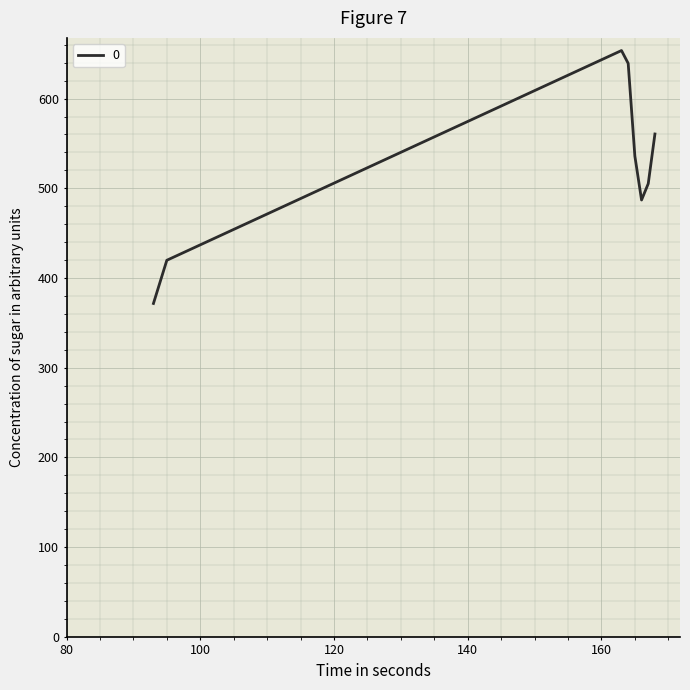

What is the sum of all values?

4172.7